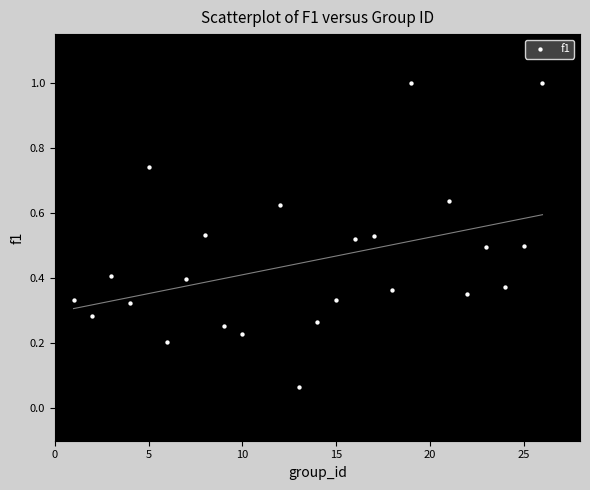

What is the range of X values (max minus min)?

25.0